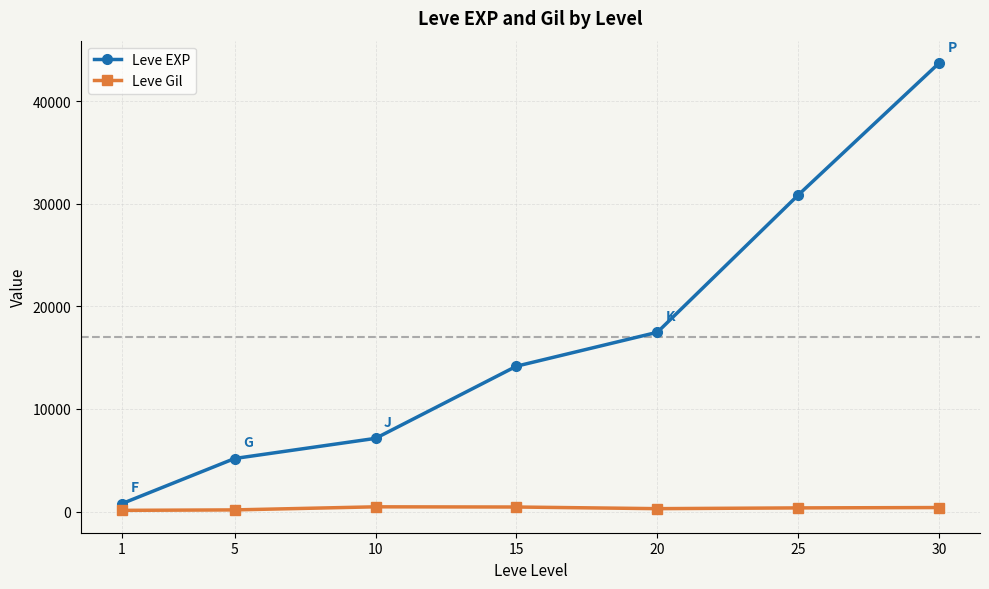

What is the value of the Leve EXP point at the 6th from the left?

30860